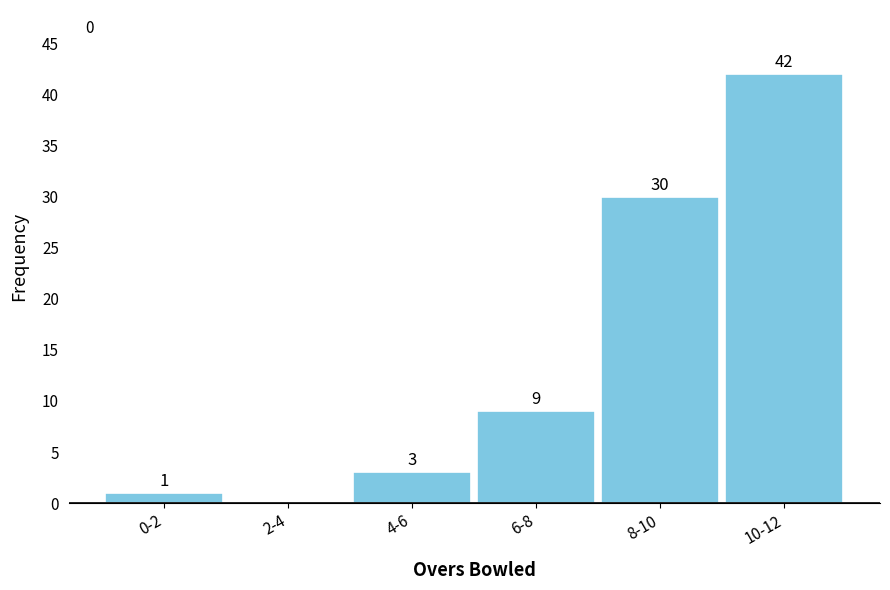

Reading left to right, extract all data points from this chart.

0-2=1	2-4=0	4-6=3	6-8=9	8-10=30	10-12=42